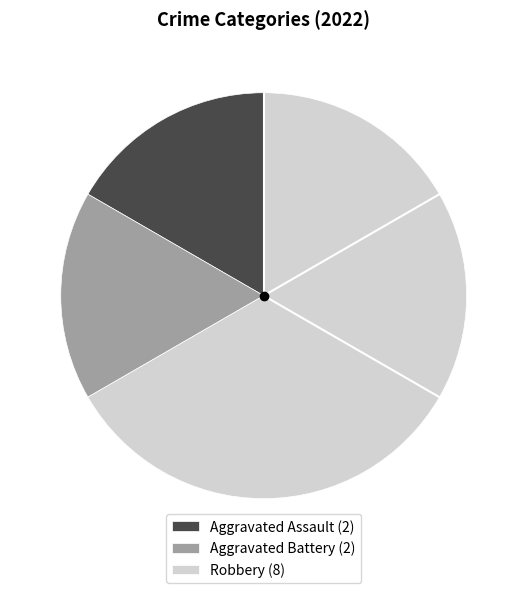

Combined, do Aggravated Assault and Robbery account for over 50%?

Yes